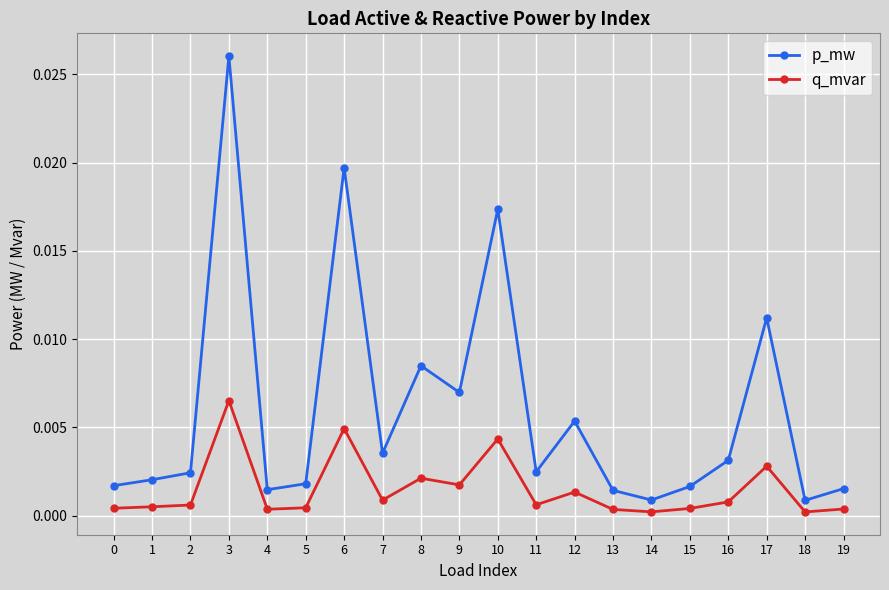

True or false: q_mvar has more than 0 points higher than both neighbors.

True